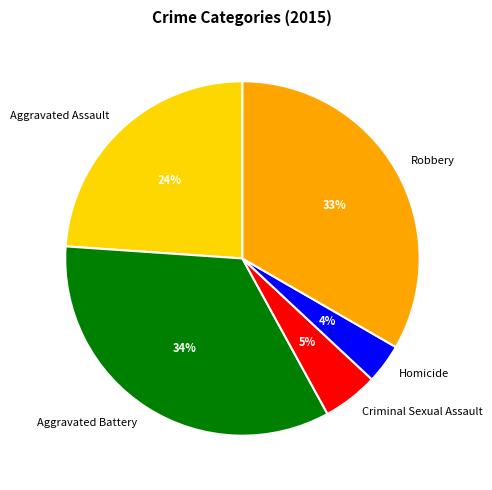

Rank the categories by value from highest to lowest.

Aggravated Battery, Robbery, Aggravated Assault, Criminal Sexual Assault, Homicide